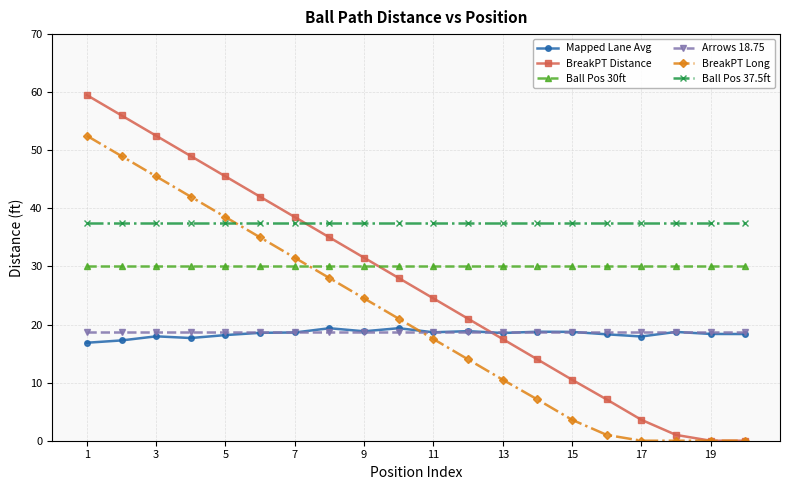

Which series has the largest total across all categories?

Ball Pos 37.5ft